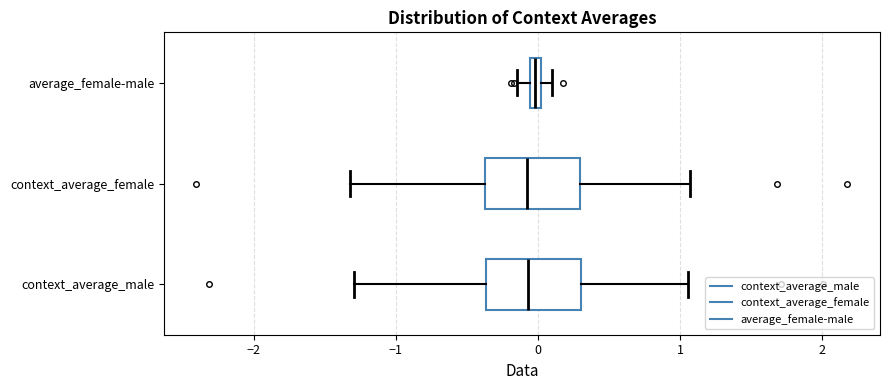

Where is the left edge of the box for average_female-male on the x-axis? The values are not printed on the chart, so give them approximately, as read against the axis.

-0.1